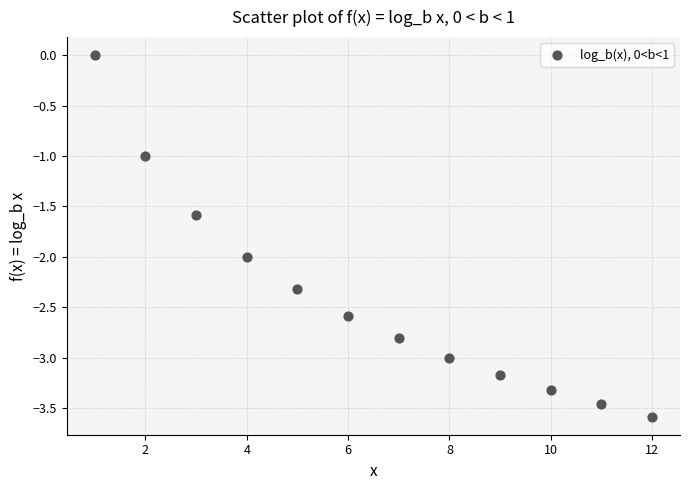

What is the range of Y values (max minus min)?

3.6